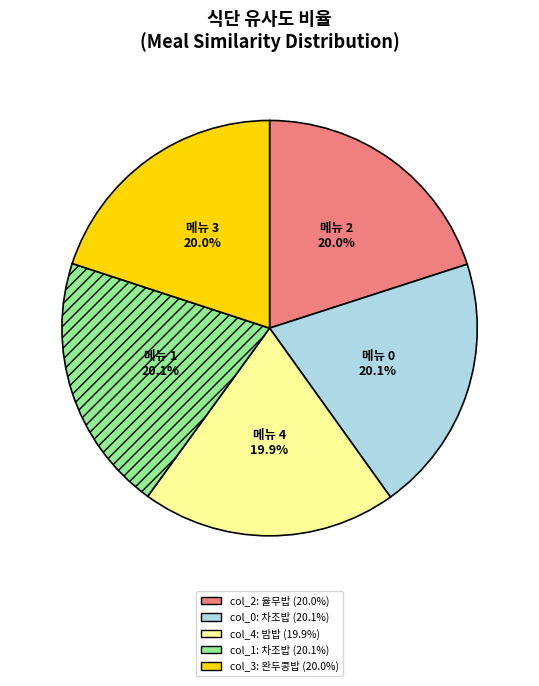

Does any single category account for the majority?

No